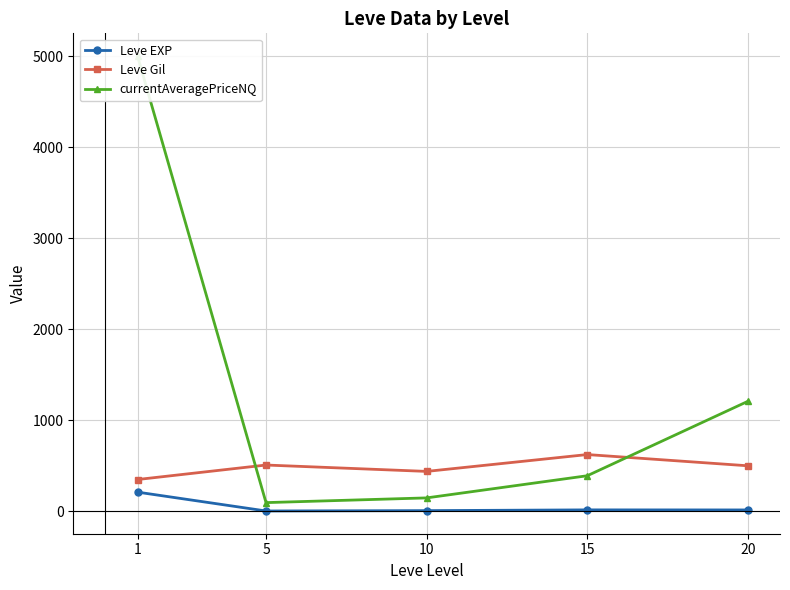

How many data points in currentAveragePriceNQ are above 390?

3